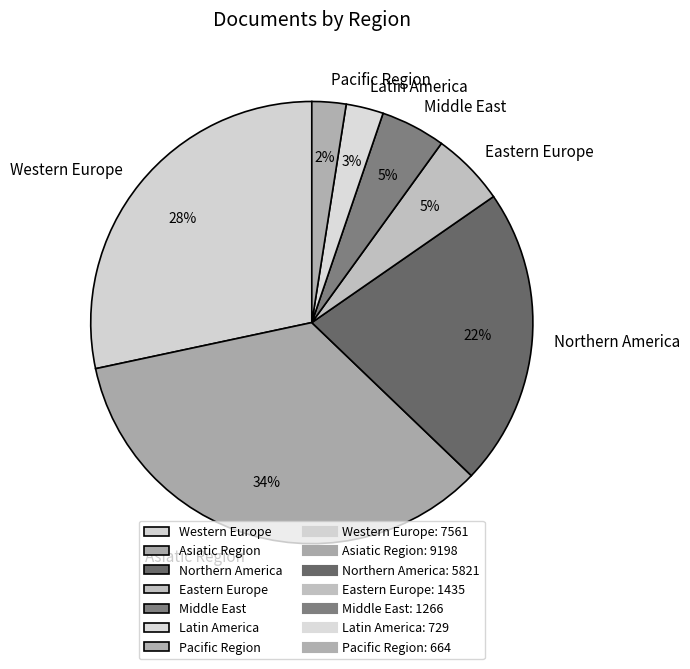

How many slices are in this pie chart?

7